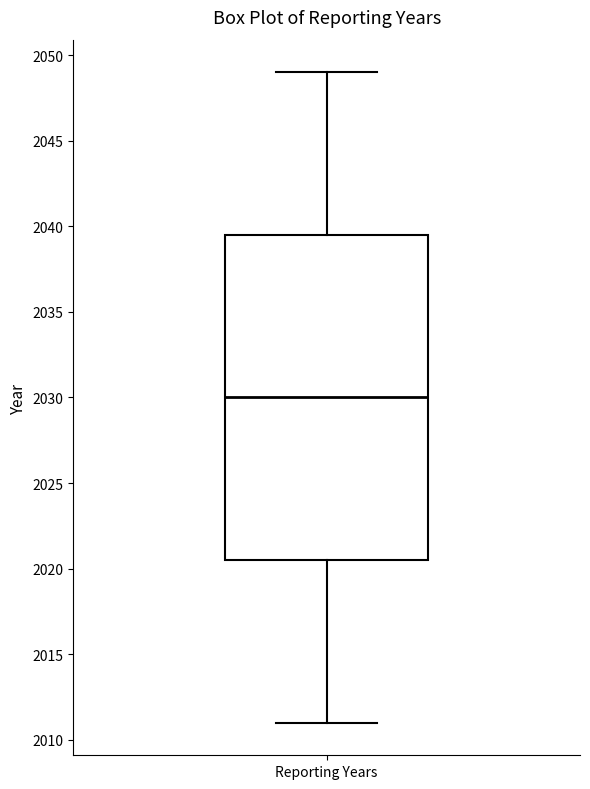

Read this box plot against the y-axis: the position of the median line, the range covered by the box, and the ends of both whiskers. The values are not printed on the chart, so give them approximately, as read against the axis.

median 2030.0, box 2020.5 to 2039.5, whiskers 2011.0 to 2049.0